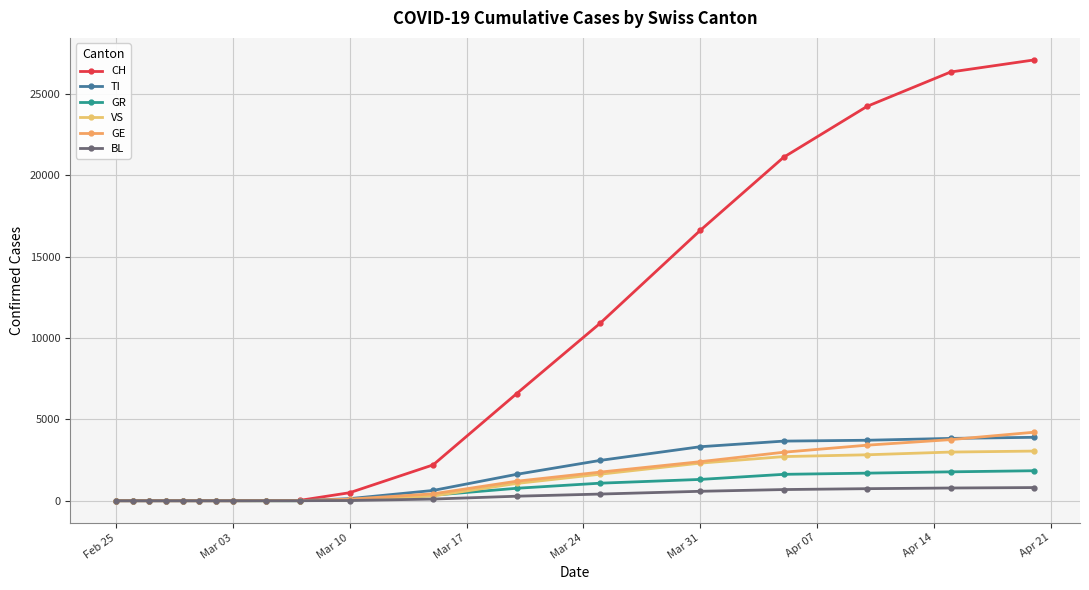

Rank the series by their maximum value, from highest to lowest.

CH, GE, TI, VS, GR, BL